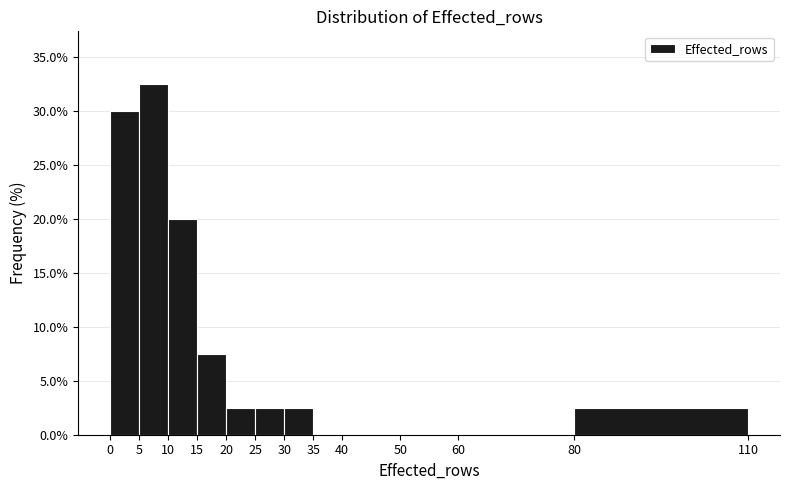

Reading left to right, transcribe this chart: for each bar, give the range it covers on the x-axis and its height. The values are not printed on the chart, so give them approximately, as read against the axis.

0 to 5: 30.0
5 to 10: 32.5
10 to 15: 20.0
15 to 20: 7.5
20 to 25: 2.5
25 to 30: 2.5
30 to 35: 2.5
35 to 40: 0
40 to 50: 0
50 to 60: 0
60 to 80: 0
80 to 110: 2.5